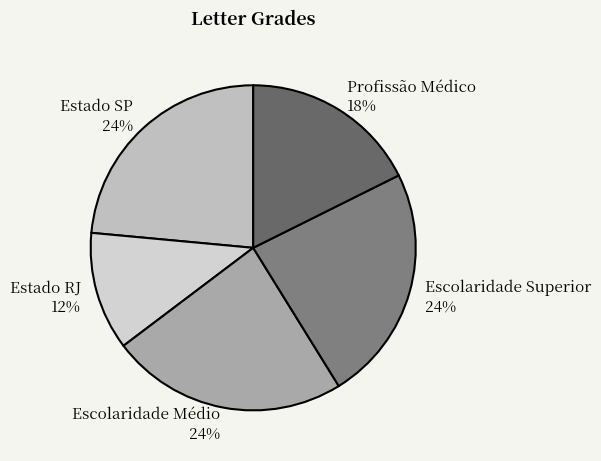

Between Profissão Médico and Escolaridade Superior, which is larger?

Escolaridade Superior